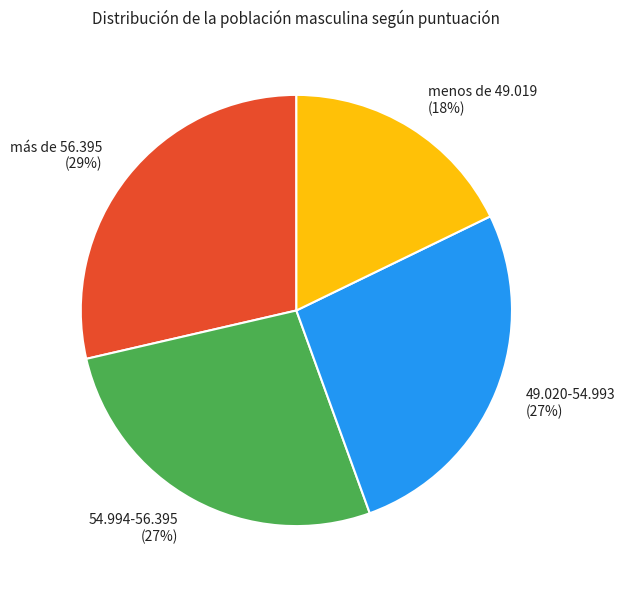

Do menos de 49.019 and más de 56.395 together represent more than half of the pie?

No